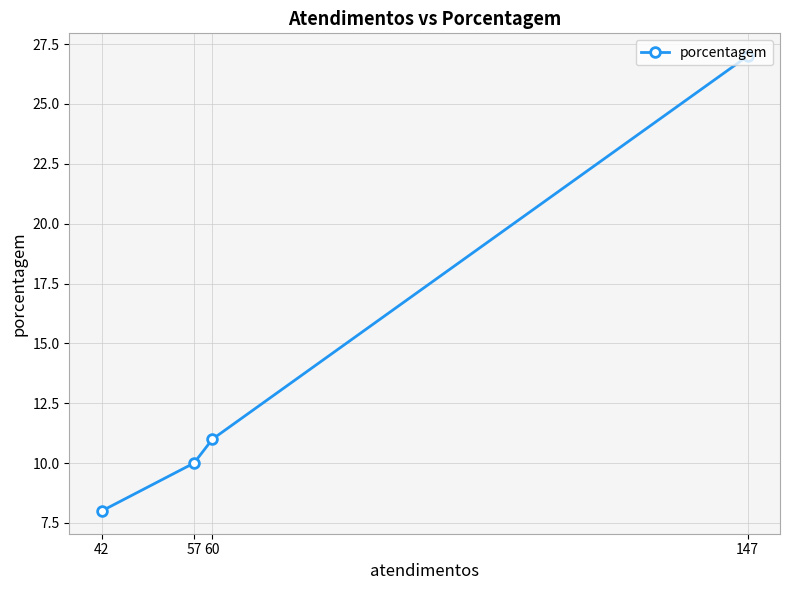

How many categories are shown in the chart?

4